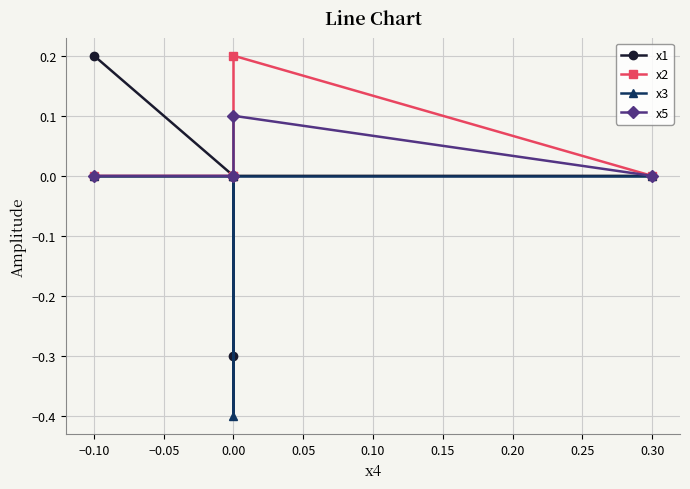

The x1 series shows 0.4 at −0.15. True or false?

False